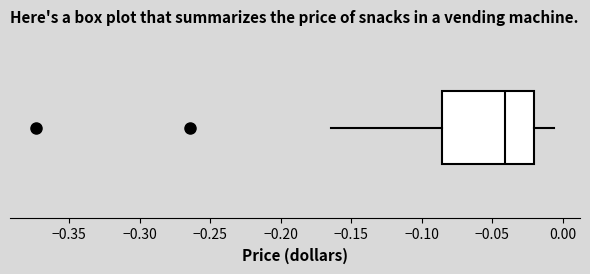

Transcribe this box plot: give where the median line is, the range the box spans, and where the two whiskers end, as read against the x-axis. The values are not printed on the chart, so give them approximately, as read against the axis.

median -0.040, box -0.085 to -0.020, whiskers -0.165 to -0.005